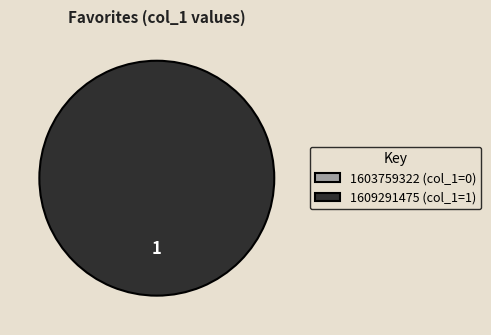

How many slices are in this pie chart?

2